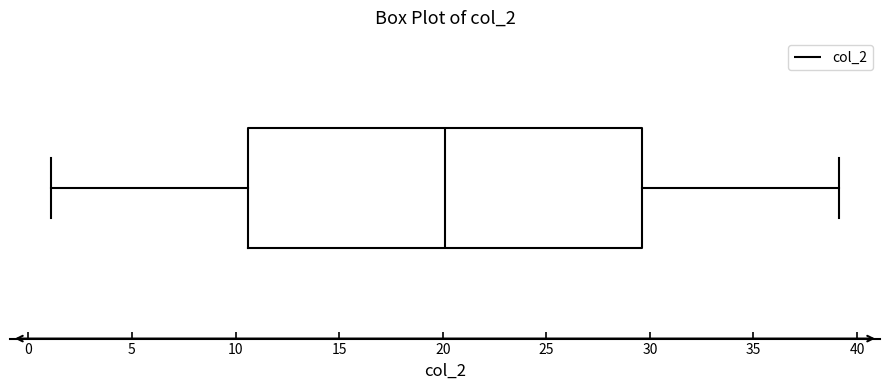

Where does the left whisker of the box end on the x-axis? The values are not printed on the chart, so give them approximately, as read against the axis.

1.0